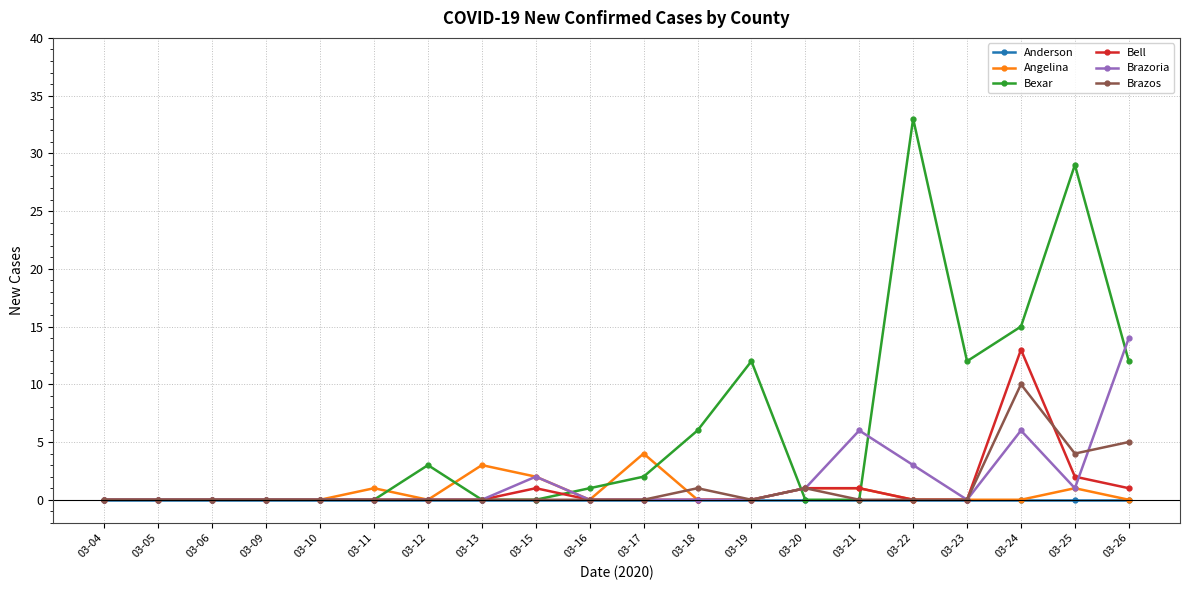

Is it true that Bell equals 0 at 03-13?

True